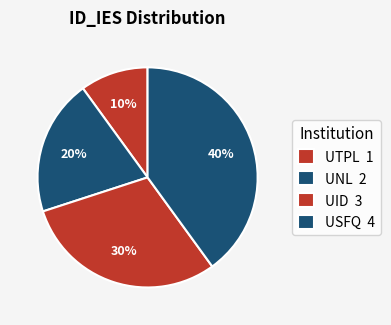

Is UNL the majority of the pie?

No